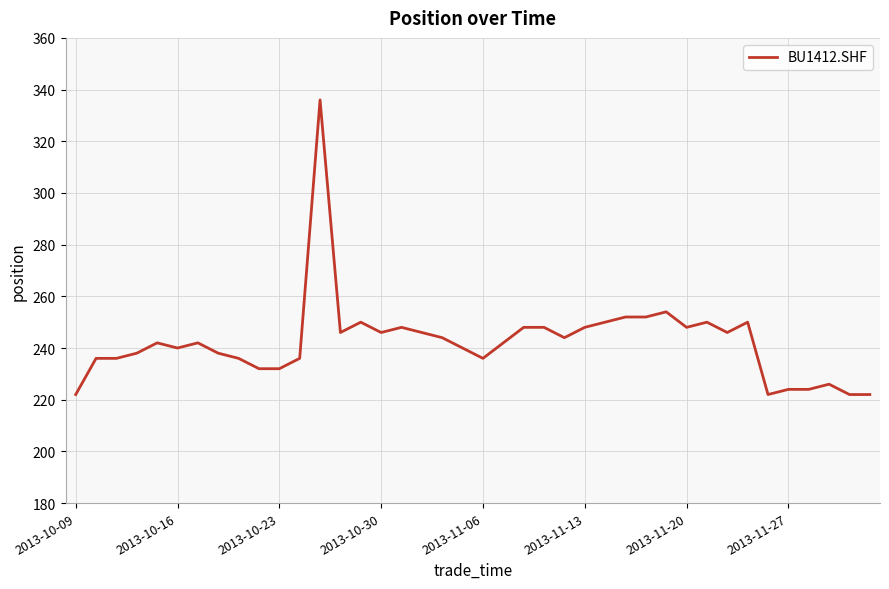

What is the greatest value displayed?

336